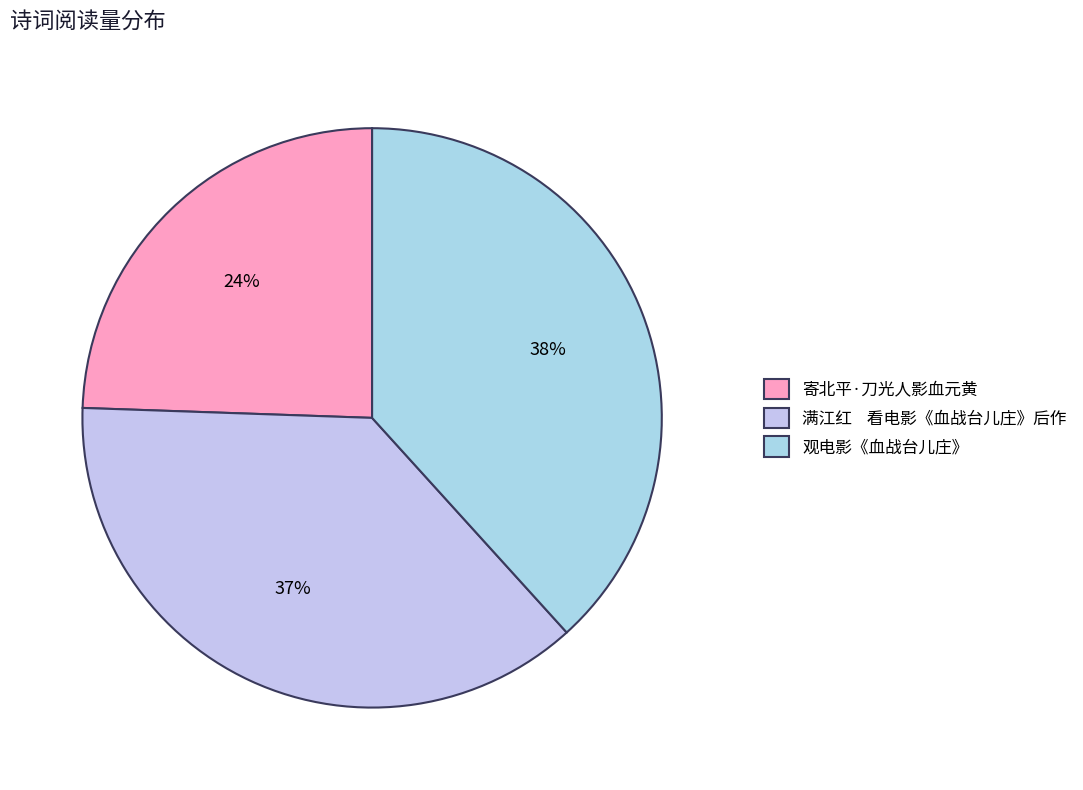

Is it true that 观电影《血战台儿庄》 is 44% of the pie?

False